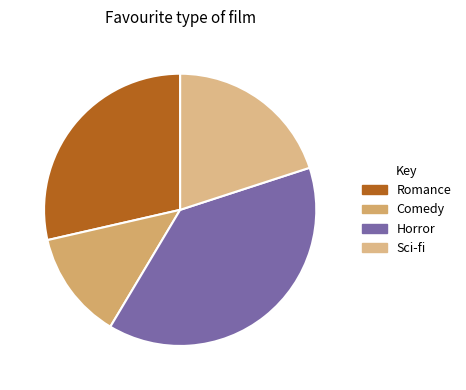

Count the number of slices in the pie.

4